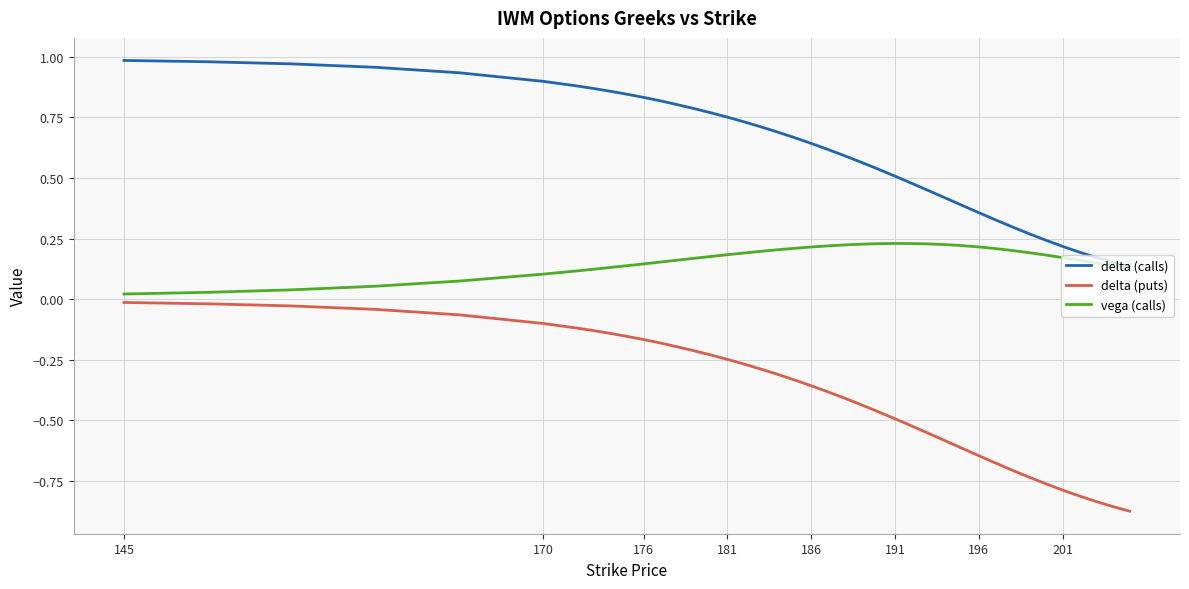

Which series has the largest range (max minus min)?

delta (puts)